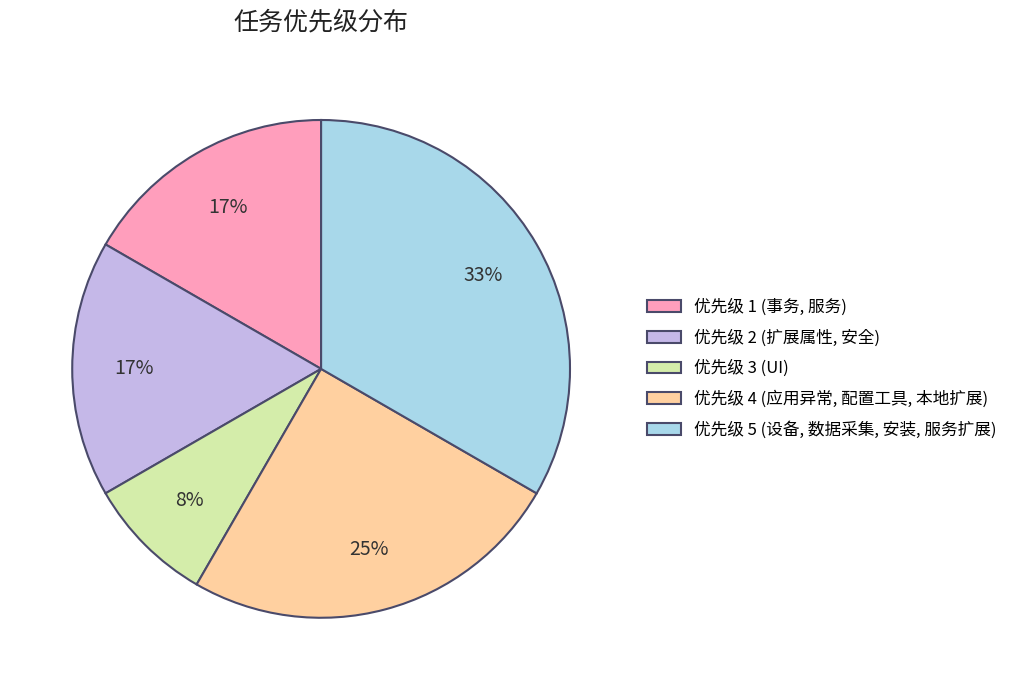

Is it true that 优先级 2 (扩展属性, 安全) is 4% of the pie?

False